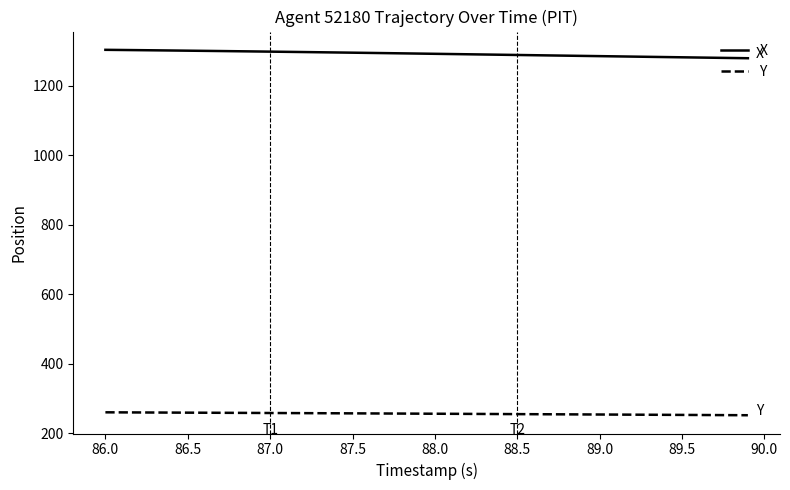

What is the highest value of the Y series?

260.0